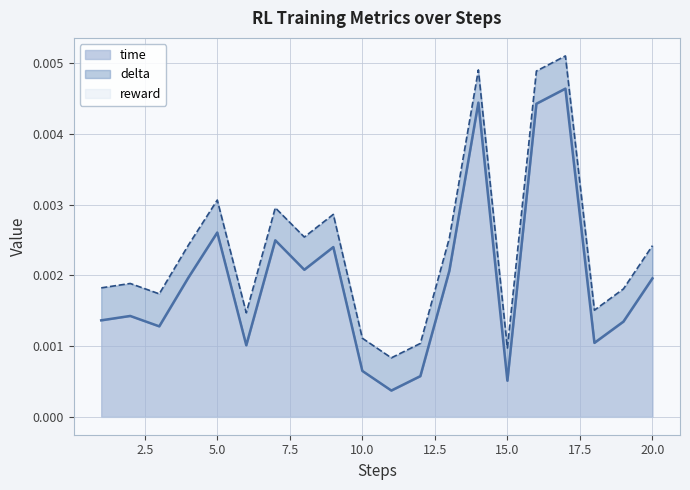

Count the delta values in the range 0 to 1.

20